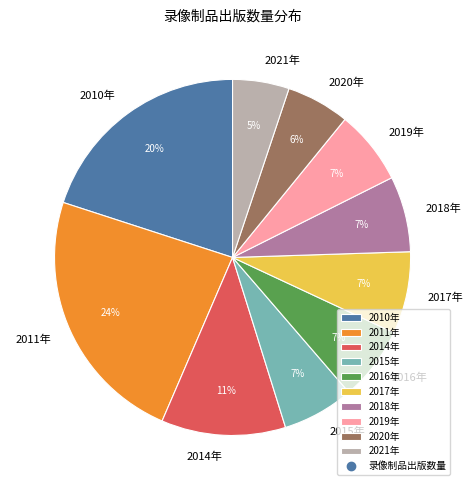

How many segments does this pie chart have?

10